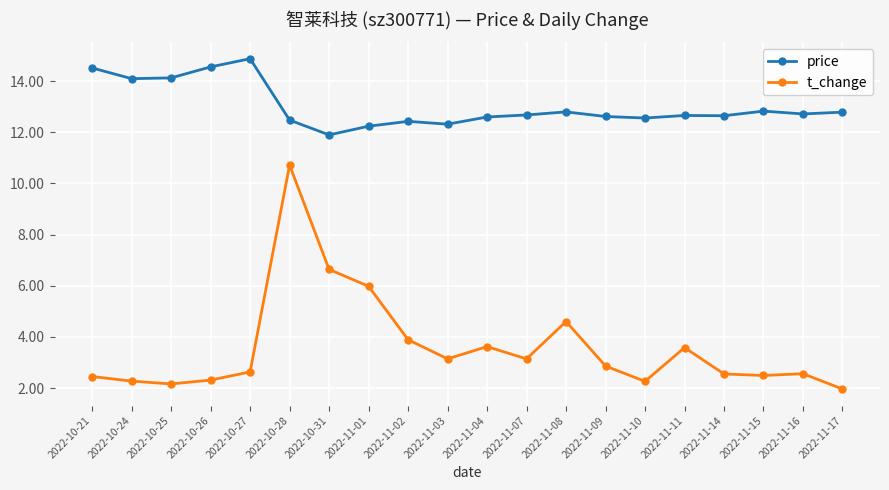

Which series has the largest range (max minus min)?

t_change